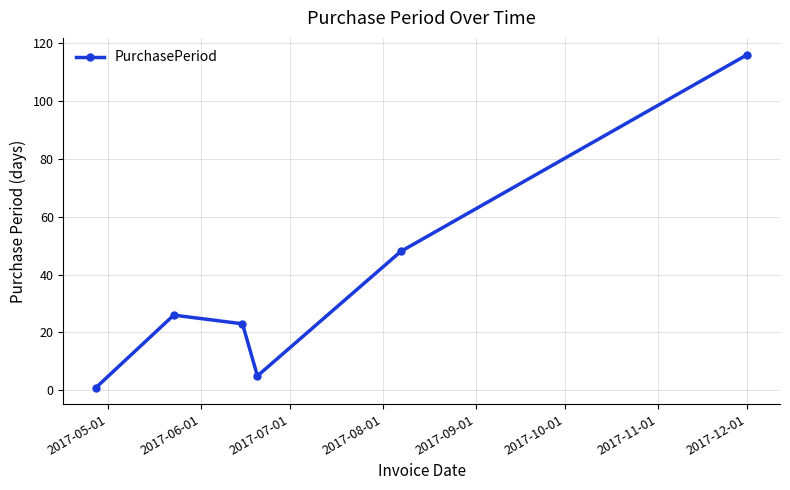

How many interior local valleys (lower than both neighbors) does the data have?

1